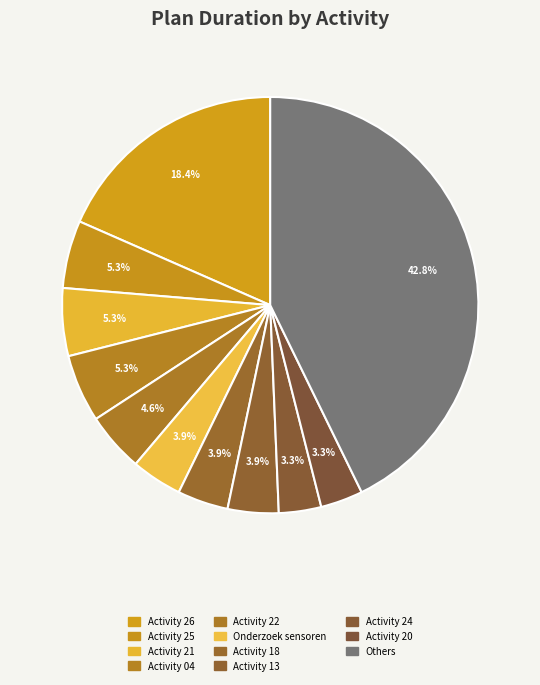

Which category has the biggest portion of the pie?

Others